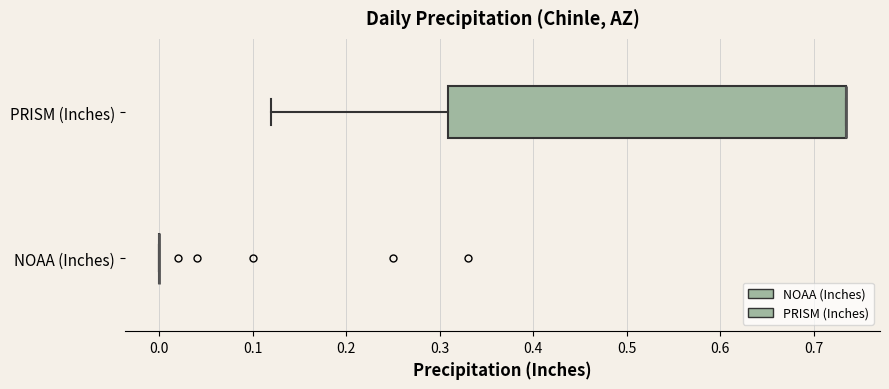

Comparing the boxes themselves (not the whiskers), which one is the widest?

PRISM (Inches)